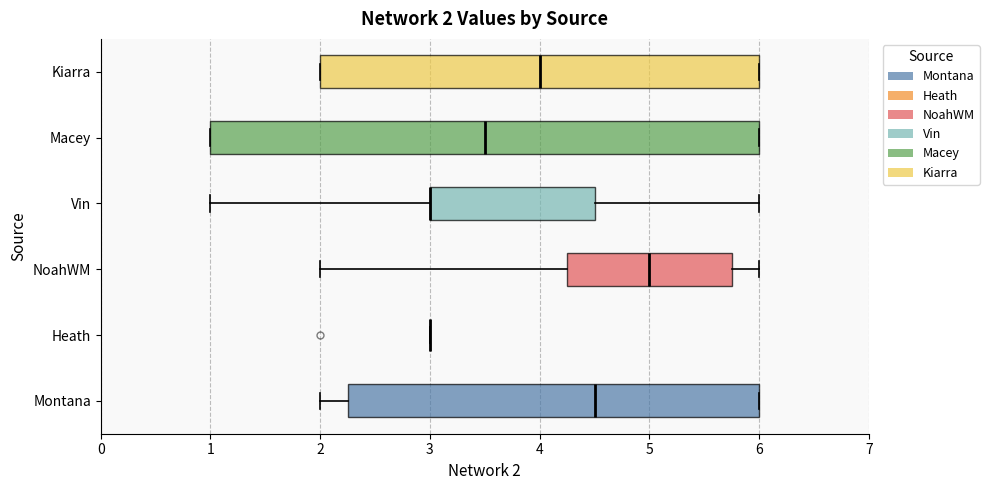

Comparing the boxes themselves (not the whiskers), which one is the widest?

Macey